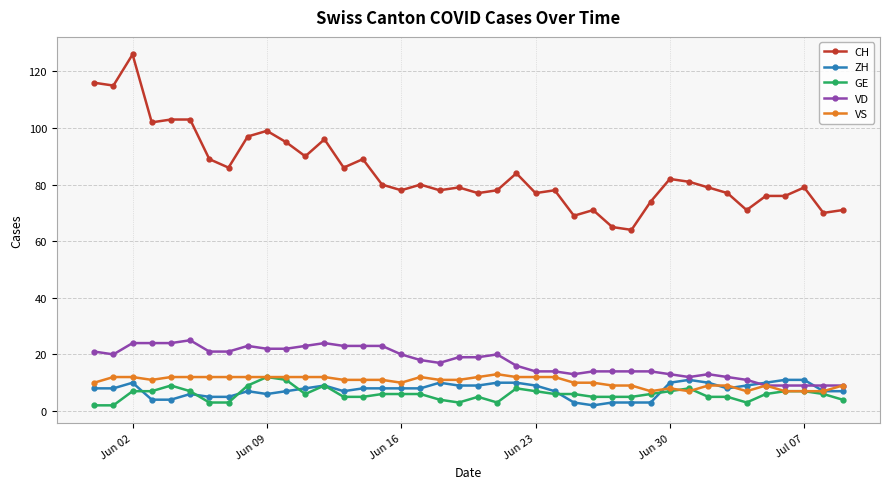

True or false: CH has more than 0 interior local peaks.

True